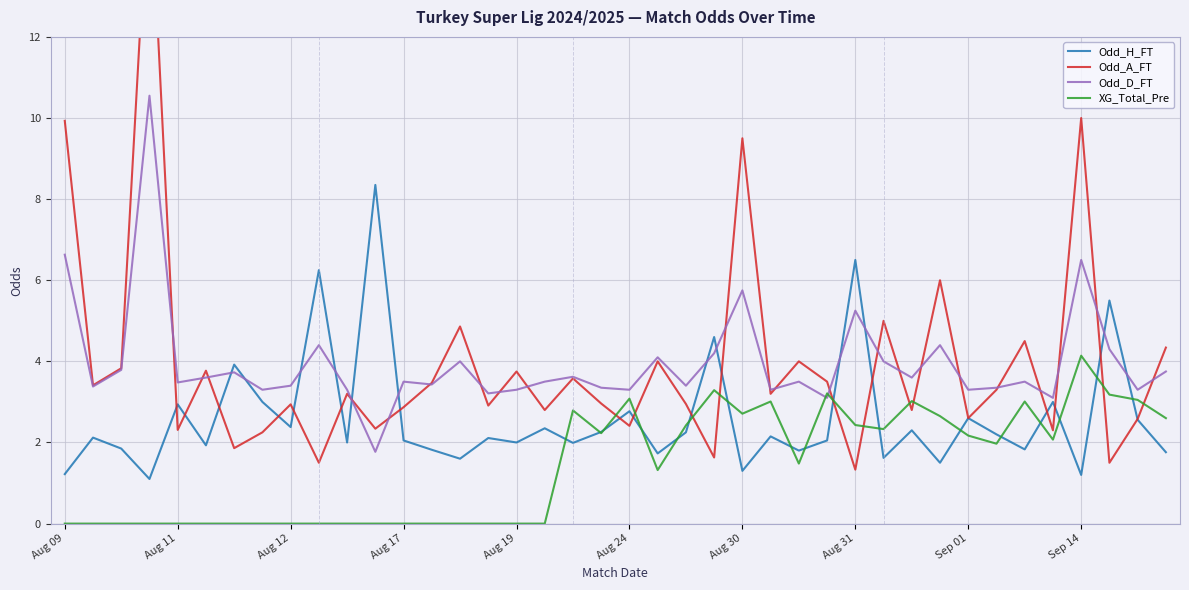

True or false: XG_Total_Pre and Odd_H_FT intersect in this chart.

True